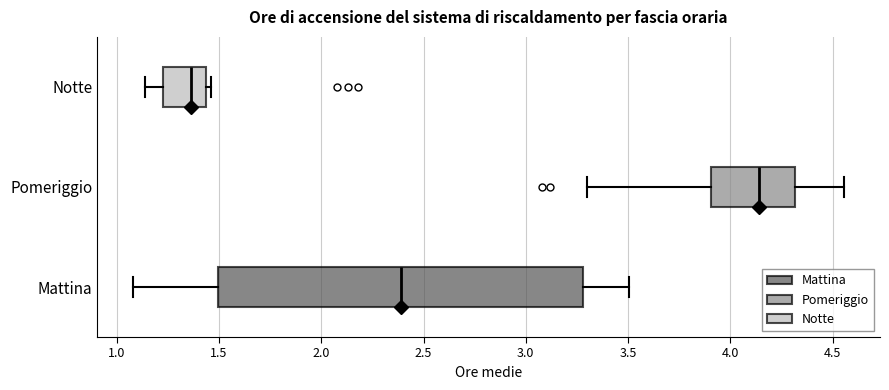

Which box's median line is the furthest to the right?

Pomeriggio